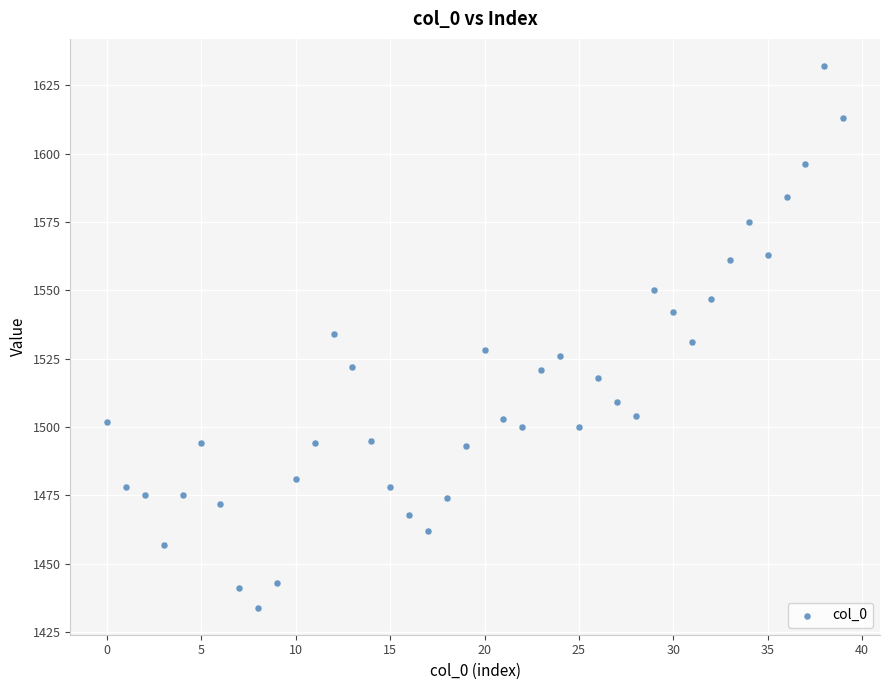

What is the range of Y values (max minus min)?

198